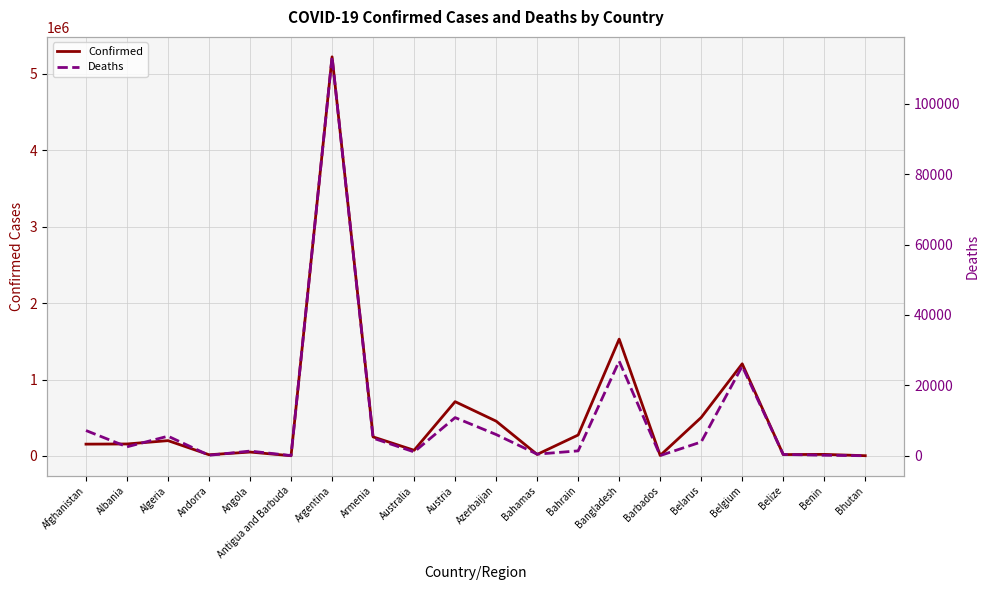

What is the sum of the Deaths values at Belgium and Benin?

25595